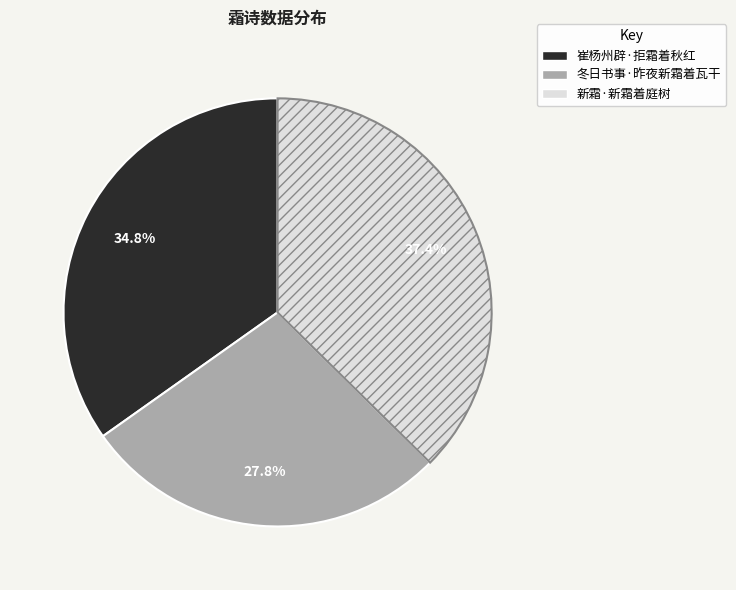

Does 冬日书事·昨夜新霜着瓦干 account for over 50% of the chart?

No